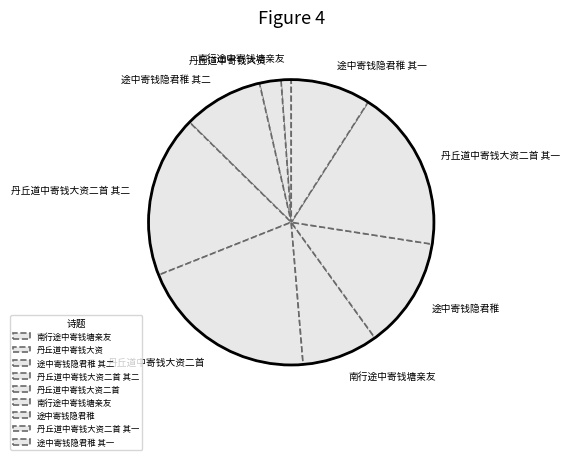

How many segments does this pie chart have?

9